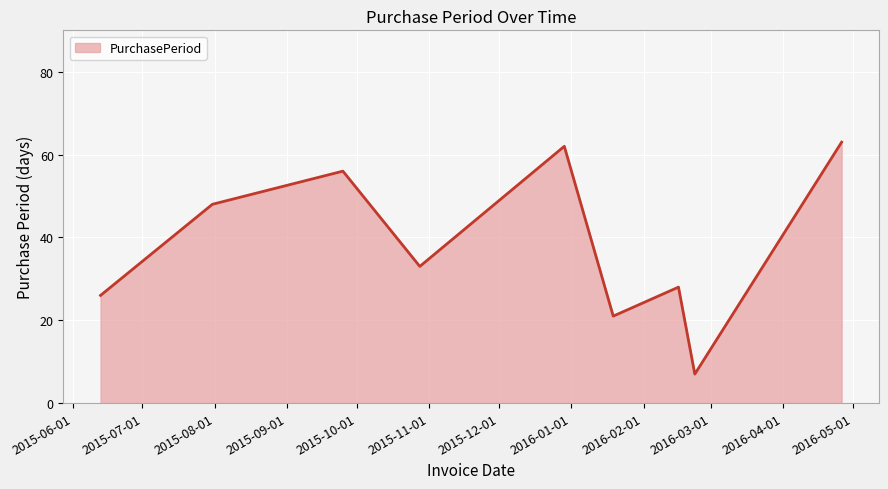

What is the smallest value displayed?

7